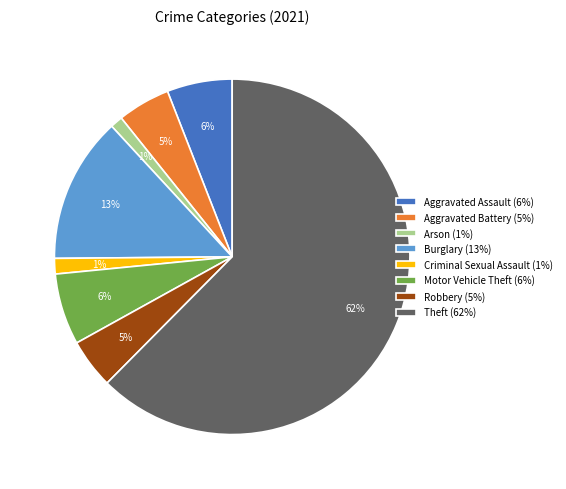

How many segments does this pie chart have?

8